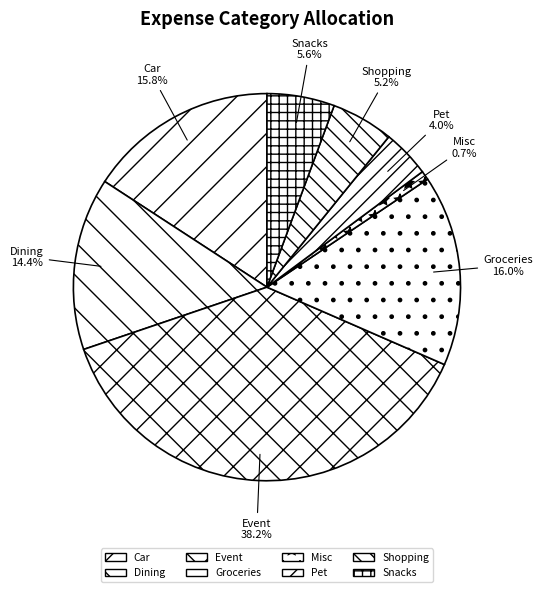

Is the sum of Car and Groceries greater than half?

No